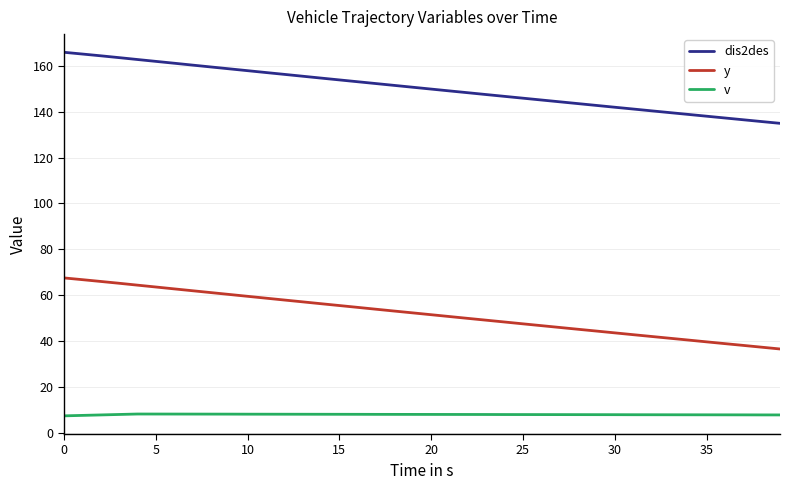

What is the difference between the maximum and minimum values in the y series?

31.0